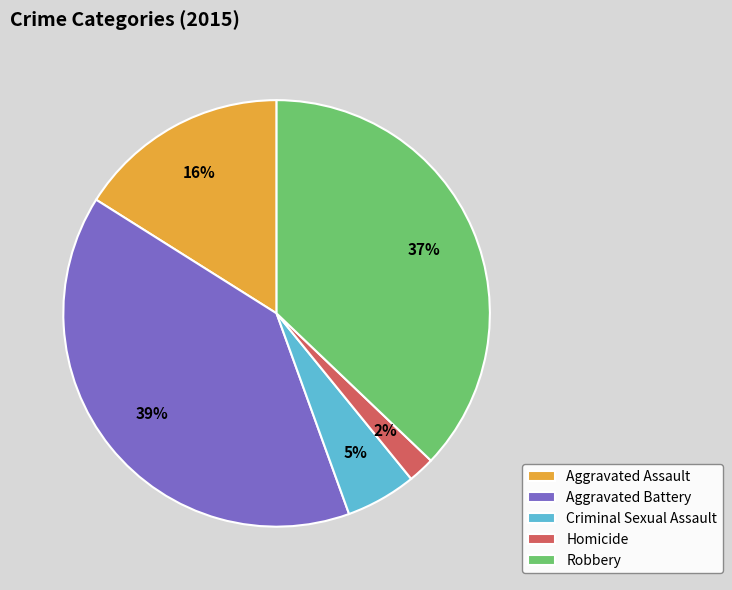

The Aggravated Assault slice represents 28% of the pie. True or false?

False